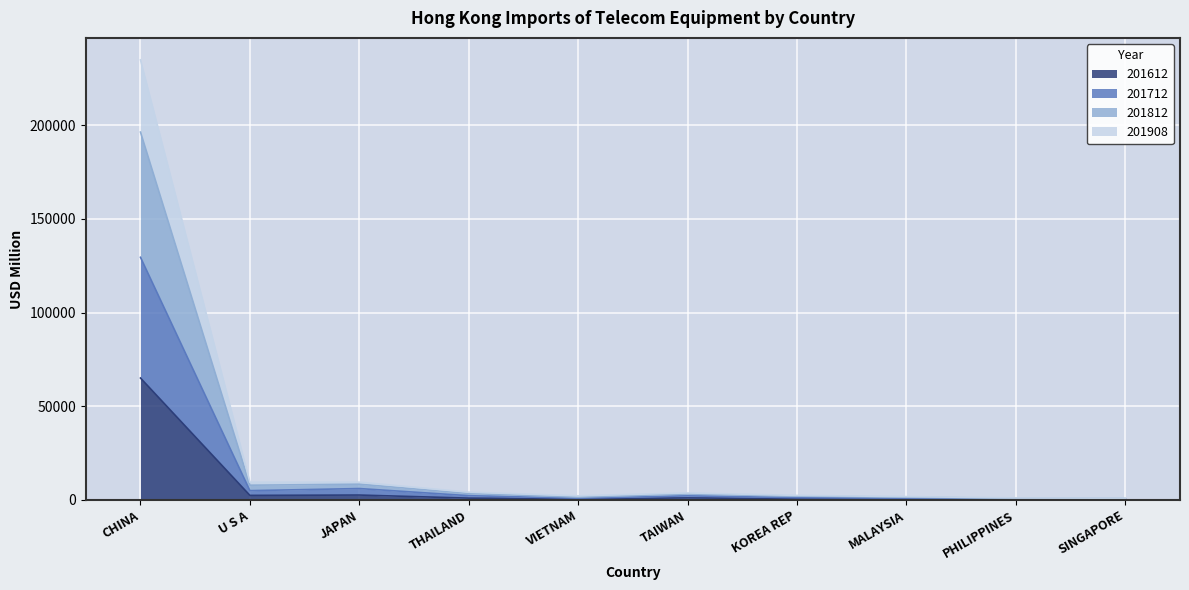

What is the maximum value for 201612?

65082.6